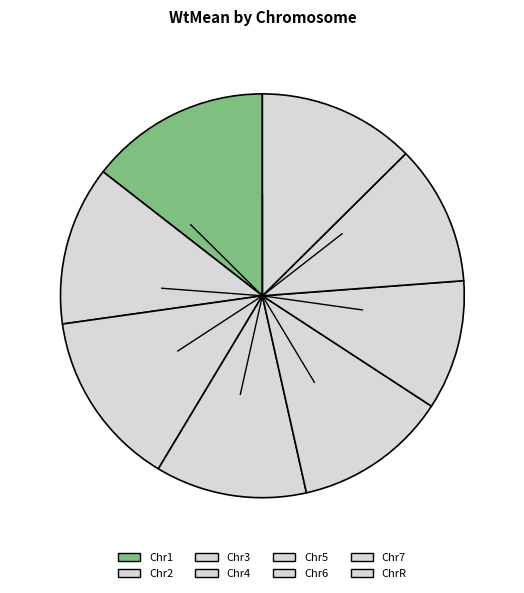

Which has a higher value, Chr4 or Chr6?

Chr4